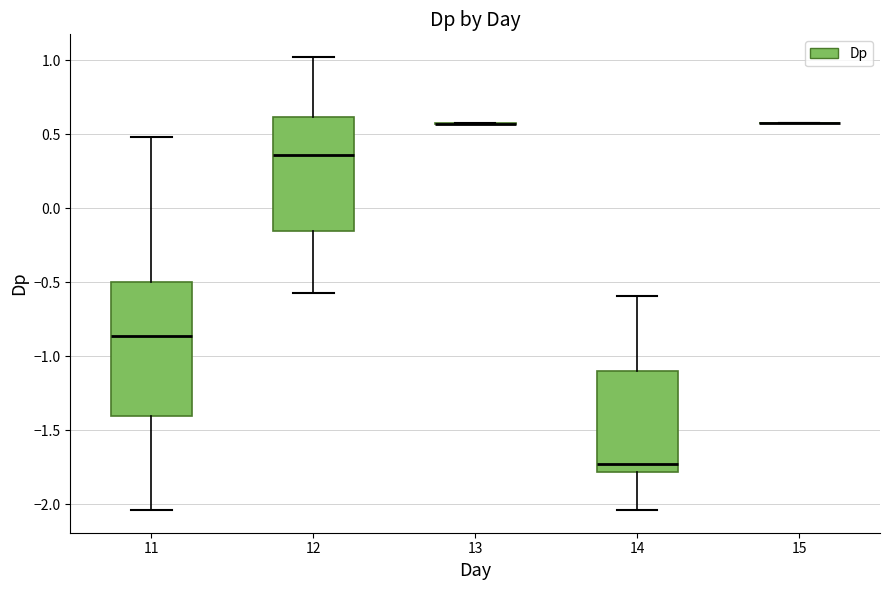

Reading left to right, read every box against the y-axis: the position of its median line, the range the box covers, and the ends of its whiskers. The values are not printed on the chart, so give them approximately, as read against the axis.

11: median -0.85, box -1.40 to -0.50, whiskers -2.05 to 0.50
12: median 0.35, box -0.15 to 0.60, whiskers -0.55 to 1.00
13: box collapsed to a line at 0.55, whiskers 0.55 to 0.60
14: median -1.70, box -1.80 to -1.10, whiskers -2.05 to -0.60
15: box collapsed to a line at 0.60, whiskers 0.60 to 0.60